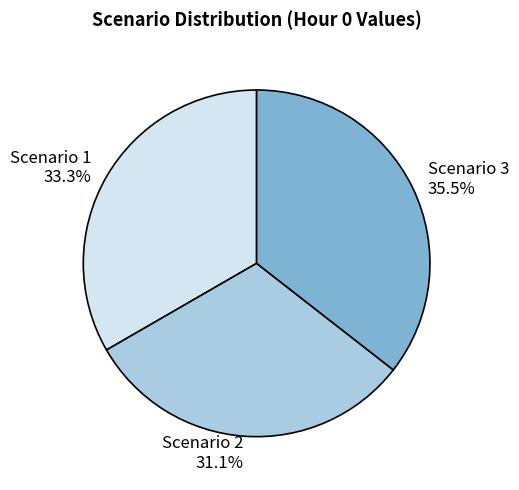

How many slices are in this pie chart?

3